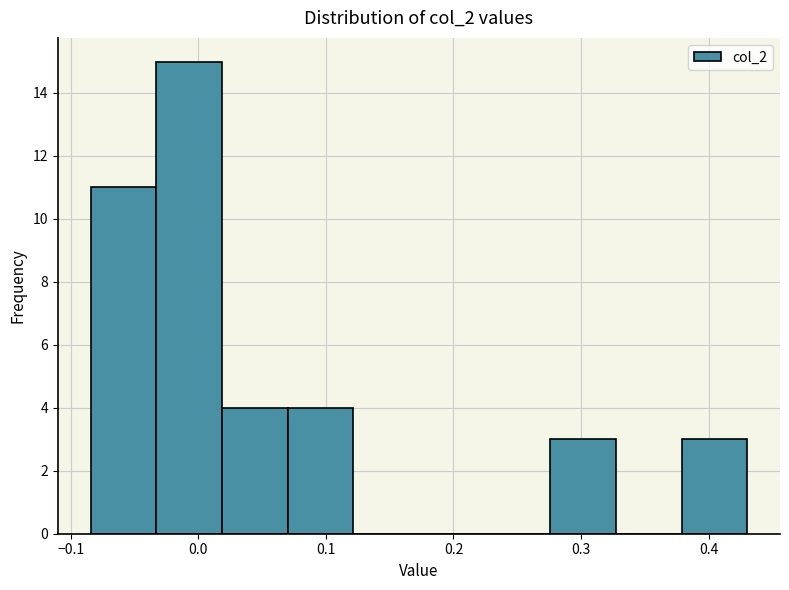

How tall is the bar that spans 0.07 to 0.12 on the x-axis? Neither the bar edges nor the heights are printed on the chart, so give them approximately, as read against the axes.

4